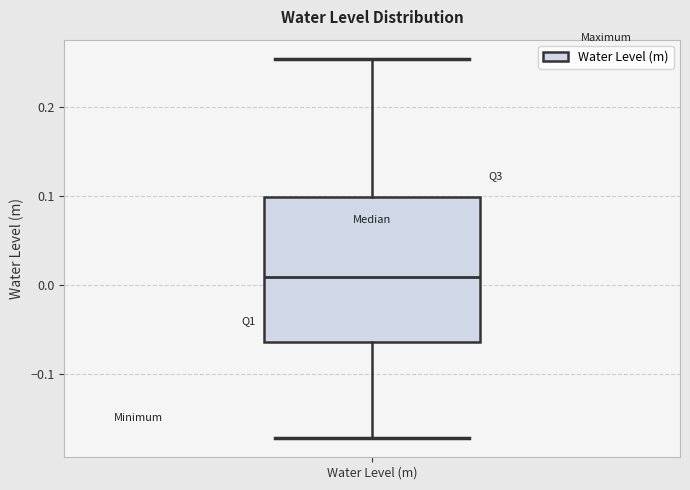

Transcribe this box plot: give where the median line is, the range the box spans, and where the two whiskers end, as read against the y-axis. The values are not printed on the chart, so give them approximately, as read against the axis.

median 0.01, box -0.06 to 0.10, whiskers -0.17 to 0.25